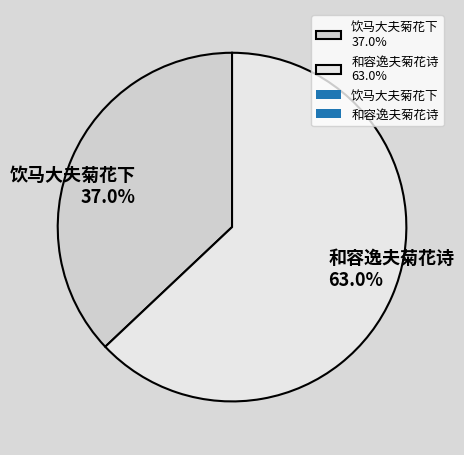

Combined, what portion of the pie is 和容逸夫菊花诗 and 饮马大夫菊花下?

100.0%